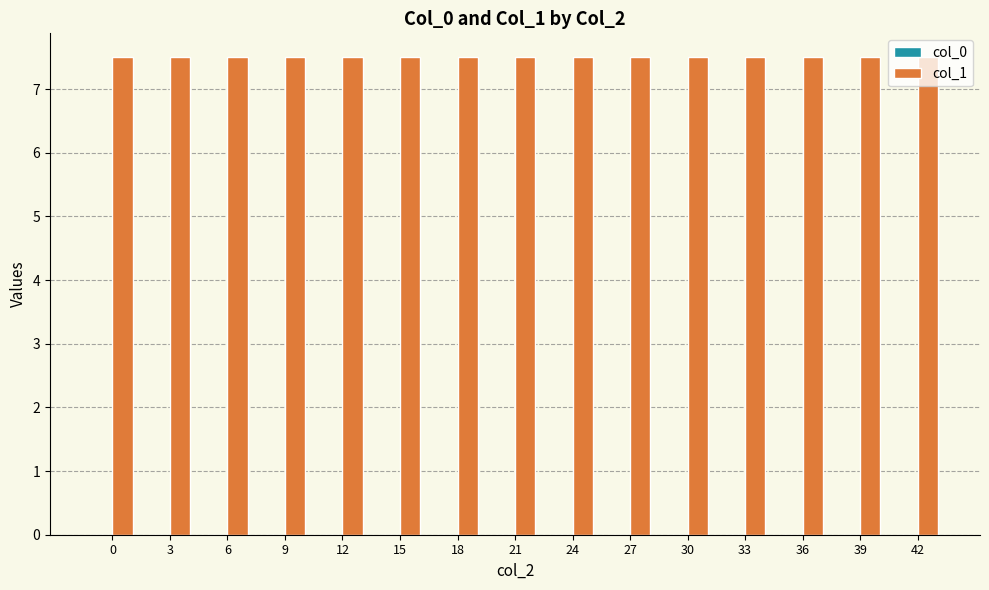

At how many categories does at least one series exceed 4?

15